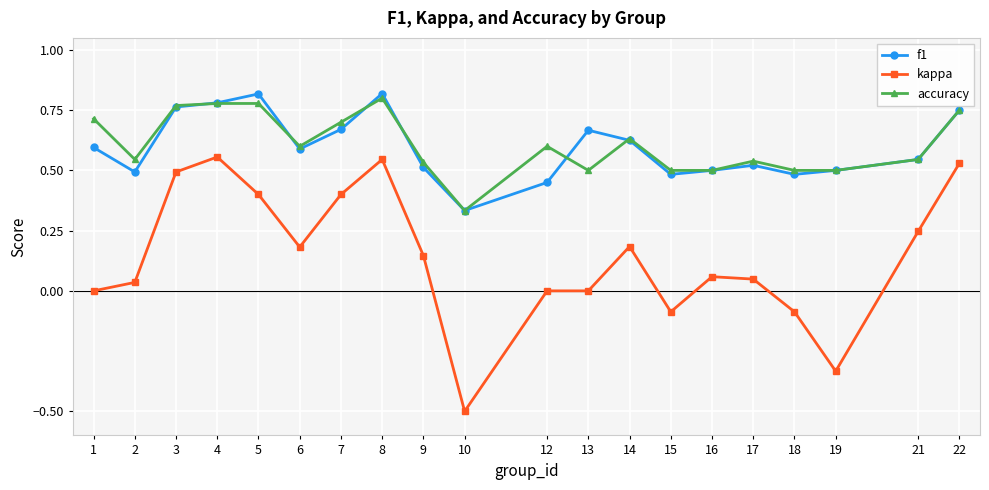

Is it true that accuracy equals 0.3 at 16?

False